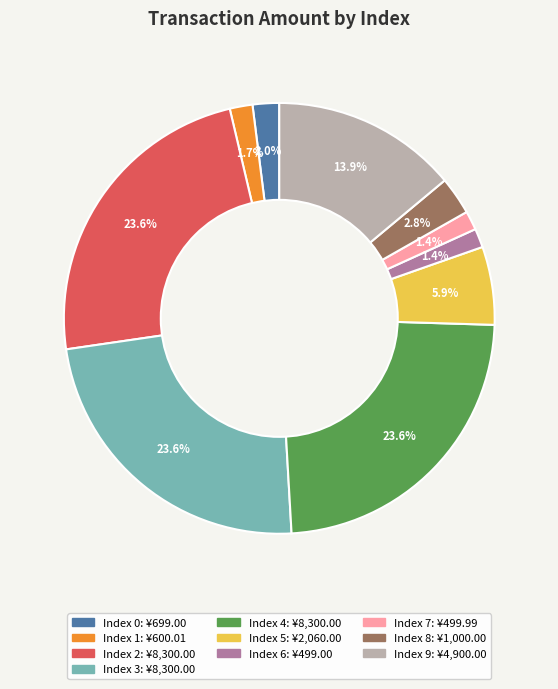

Is there a majority slice in this chart?

No